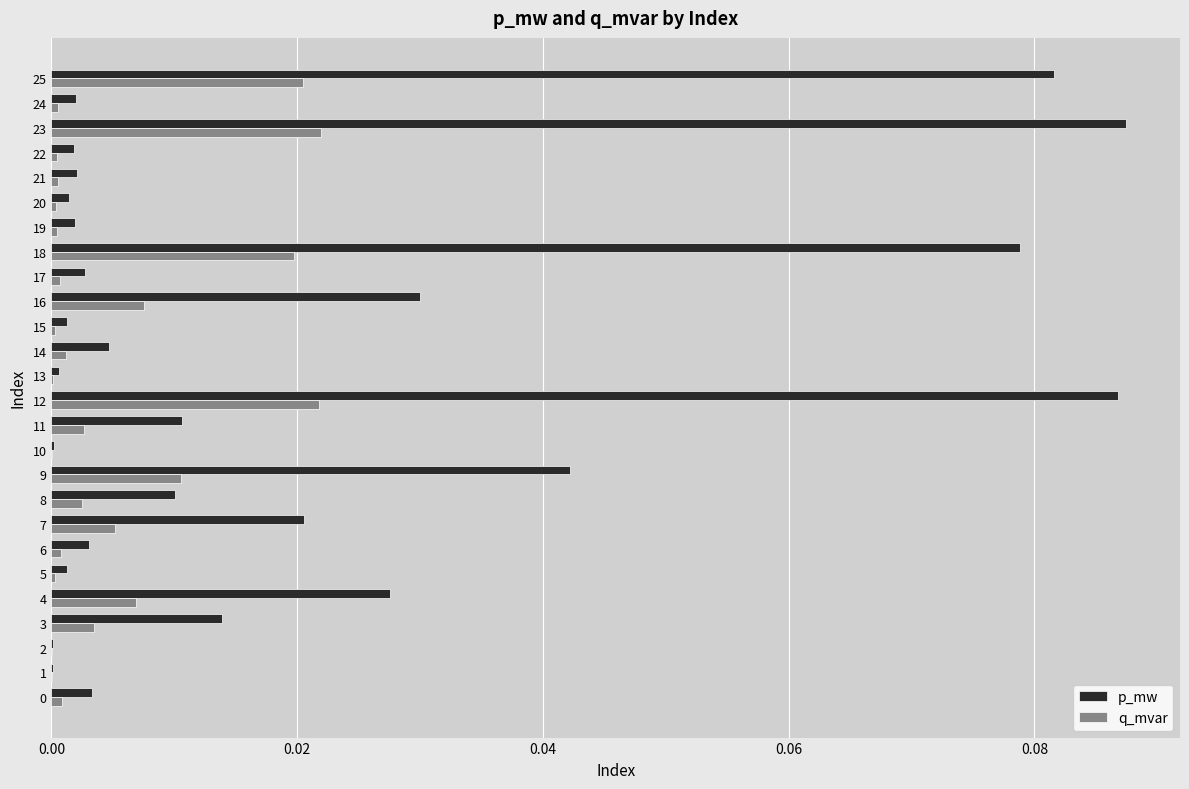

Which series has the largest total across all categories?

p_mw